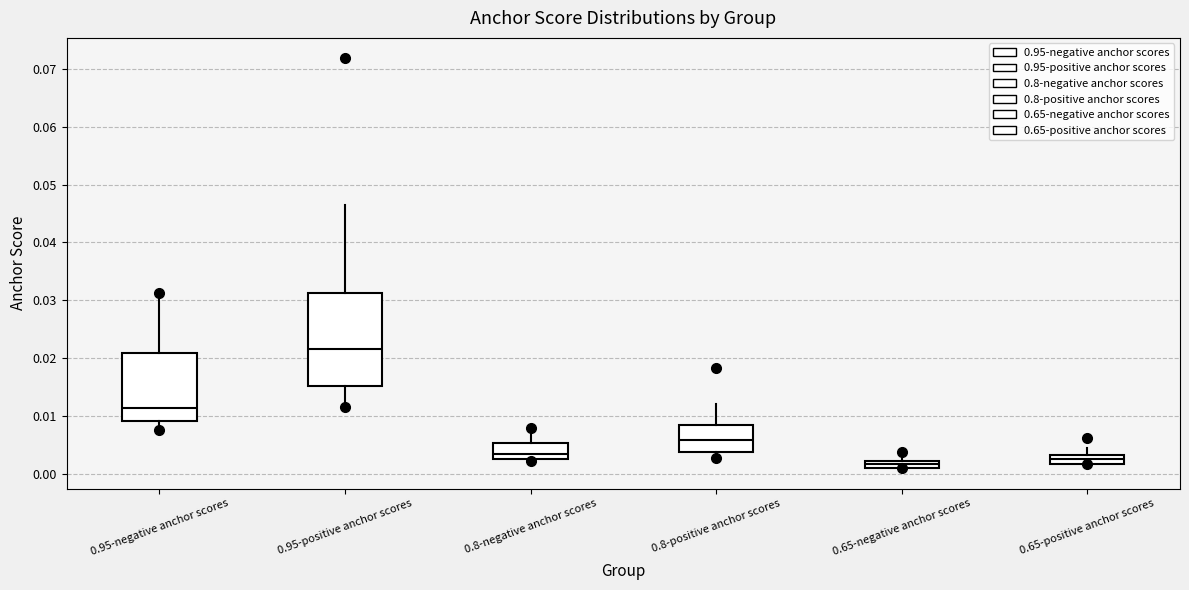

Where does the upper whisker of the box for 0.8-positive anchor scores end on the y-axis? The values are not printed on the chart, so give them approximately, as read against the axis.

0.012